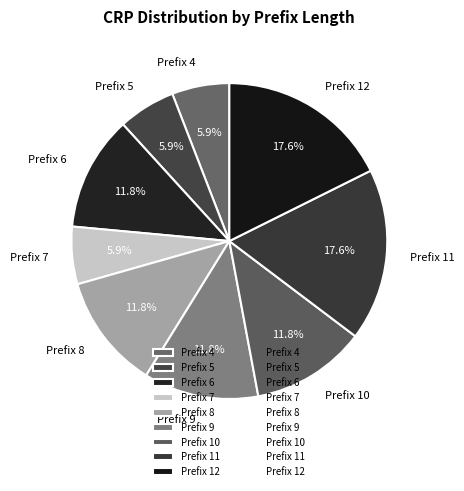

What portion of the pie excludes Prefix 5?

94.1%